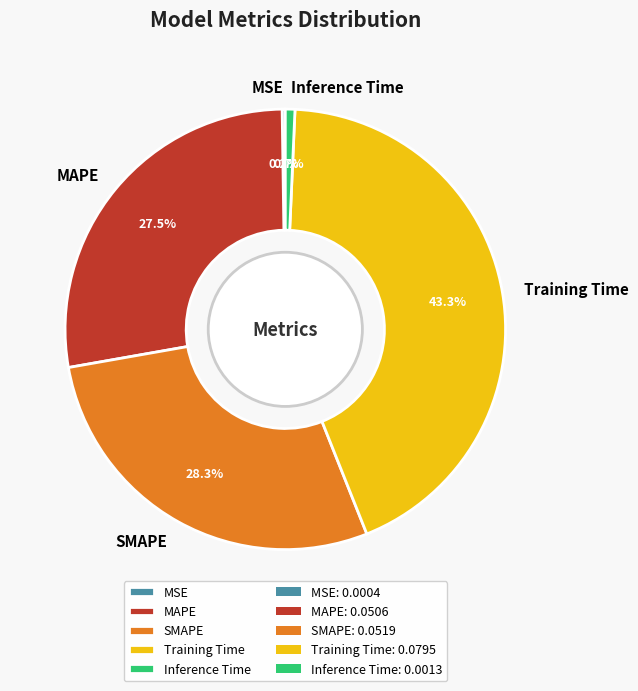

Is MAPE the majority of the pie?

No